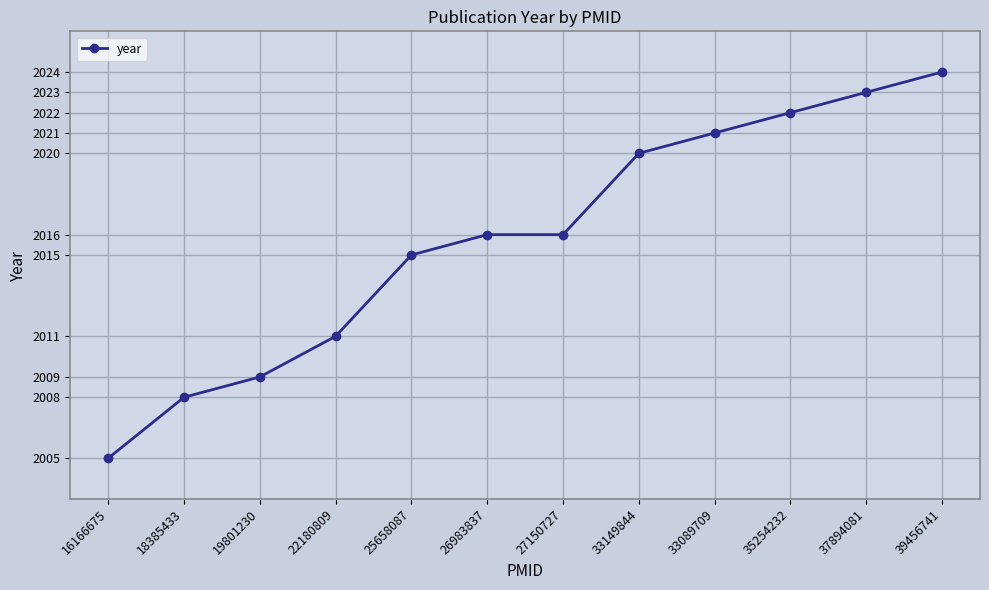

What is the average value?

2016